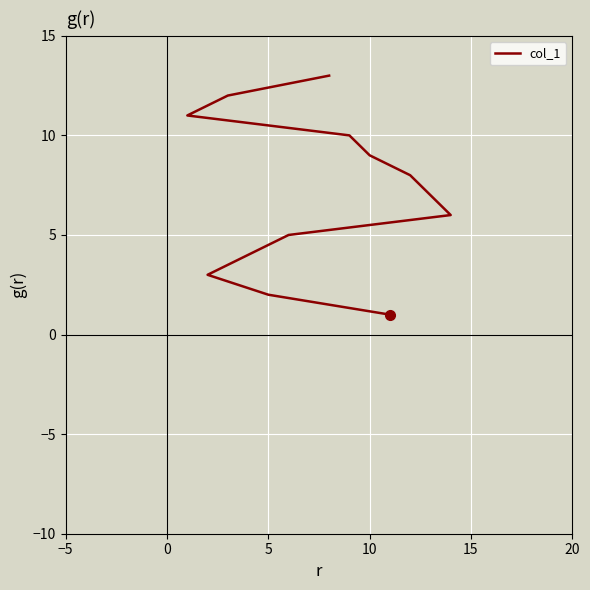

The value at 15 is 7. True or false?

False